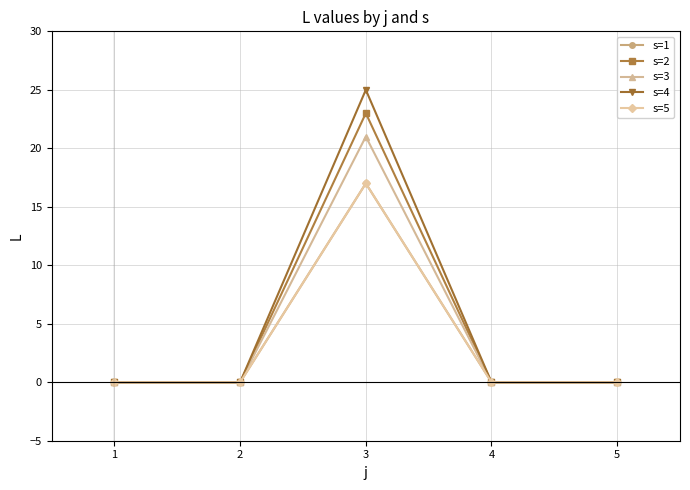

Is this an area chart (filled region under the line)?

No